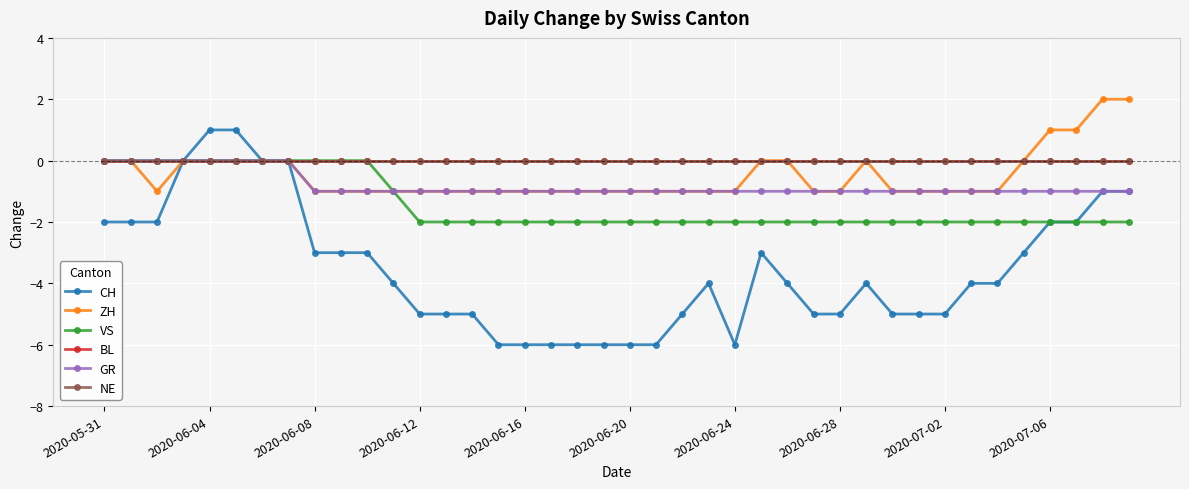

Which series has the largest range (max minus min)?

CH